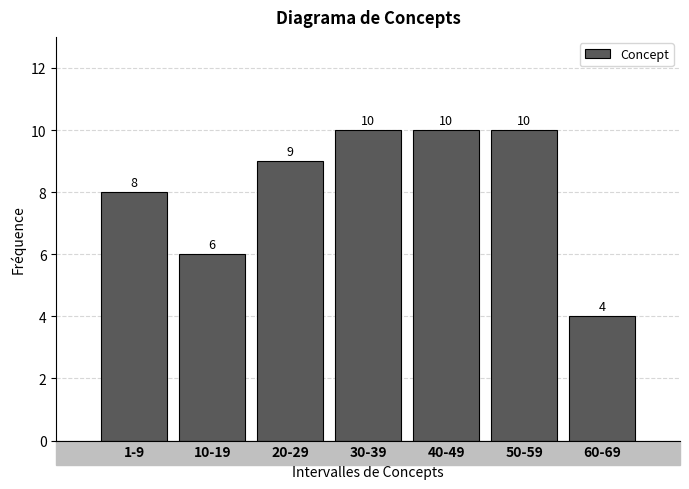

Reading left to right, transcribe all the data shown in this chart.

8	6	9	10	10	10	4